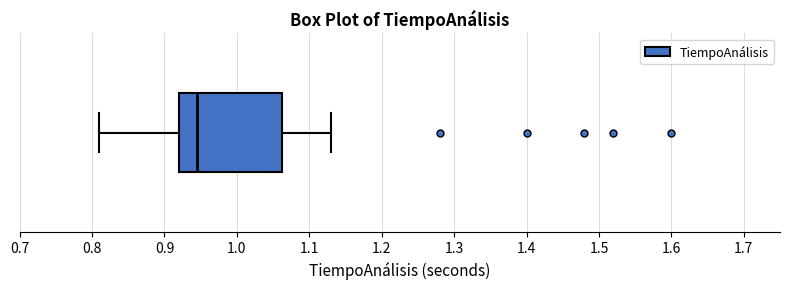

Transcribe this box plot: give where the median line is, the range the box spans, and where the two whiskers end, as read against the x-axis. The values are not printed on the chart, so give them approximately, as read against the axis.

median 0.95, box 0.92 to 1.06, whiskers 0.81 to 1.13